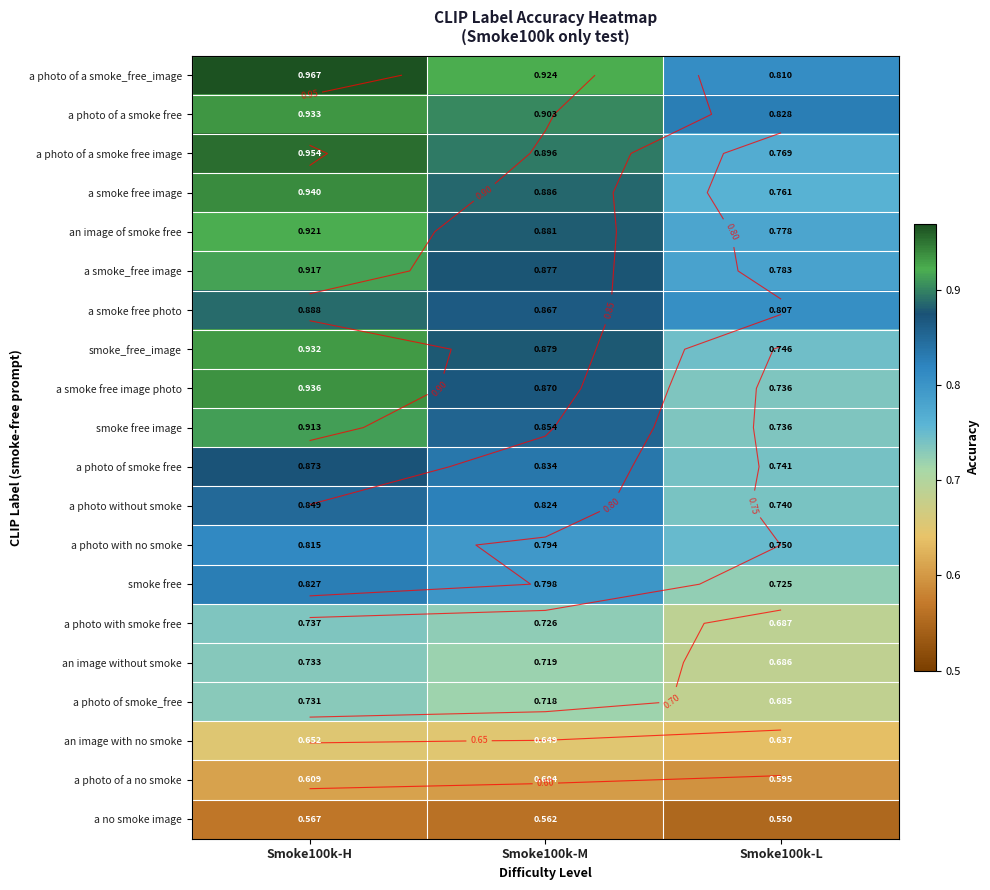

At Smoke100k-M, list the series in order from largest to smallest.

a photo of a smoke_free_image, a photo of a smoke free, a photo of a smoke free image, a smoke free image, an image of smoke free, smoke_free_image, a smoke_free image, a smoke free image photo, a smoke free photo, smoke free image, a photo of smoke free, a photo without smoke, smoke free, a photo with no smoke, a photo with smoke free, an image without smoke, a photo of smoke_free, an image with no smoke, a photo of a no smoke, a no smoke image